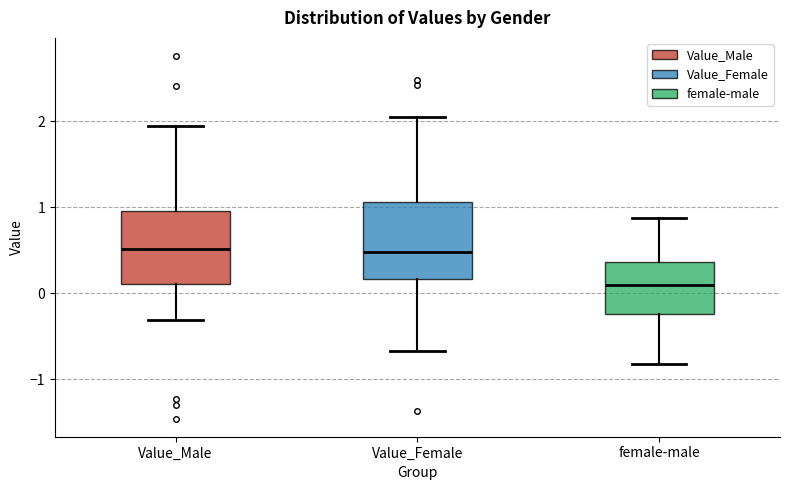

Reading left to right, transcribe this box plot: for each box, give where its median line is, the range the box spans, and where its two whiskers end, as read against the y-axis. The values are not printed on the chart, so give them approximately, as read against the axis.

Value_Male: median 0.5, box 0.1 to 1.0, whiskers -0.3 to 1.9
Value_Female: median 0.5, box 0.2 to 1.1, whiskers -0.7 to 2.0
female-male: median 0.1, box -0.2 to 0.4, whiskers -0.8 to 0.9